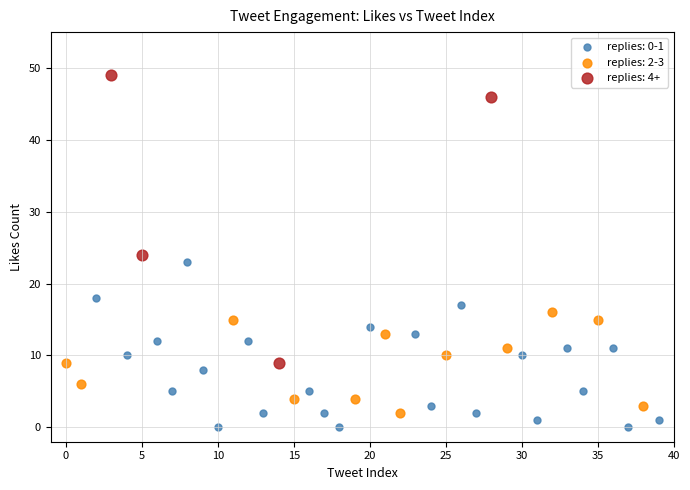

Which series has the widest spread of Y values?

replies: 4+